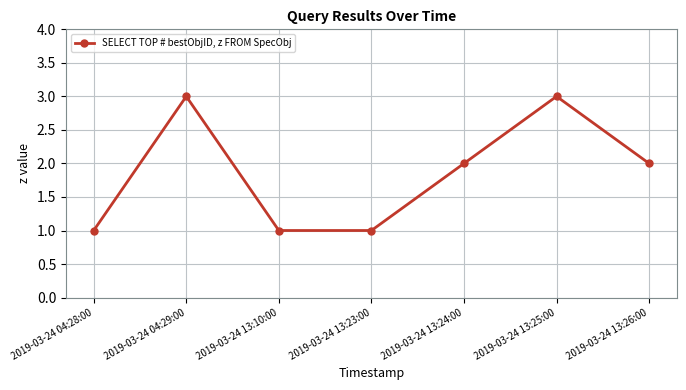

What is the ratio of the value at 2019-03-24 04:28:00 to the value at 2019-03-24 13:10:00?

1.0